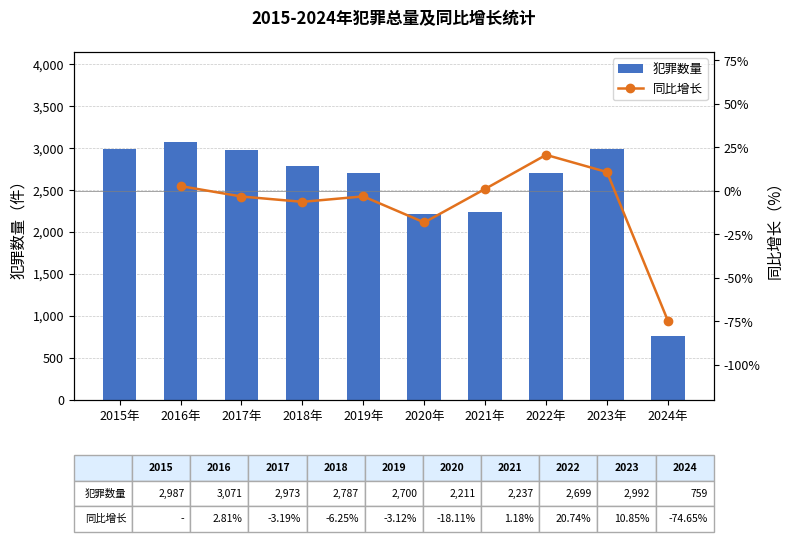

What is the smallest value displayed?

759